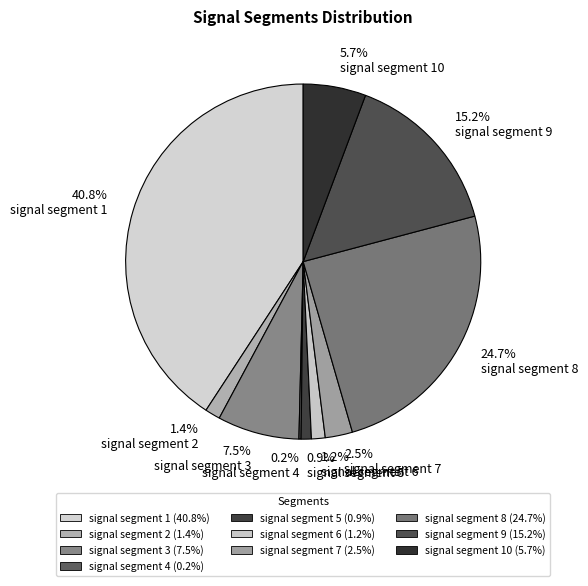

Which slice is the largest?

40.8% signal segment 1